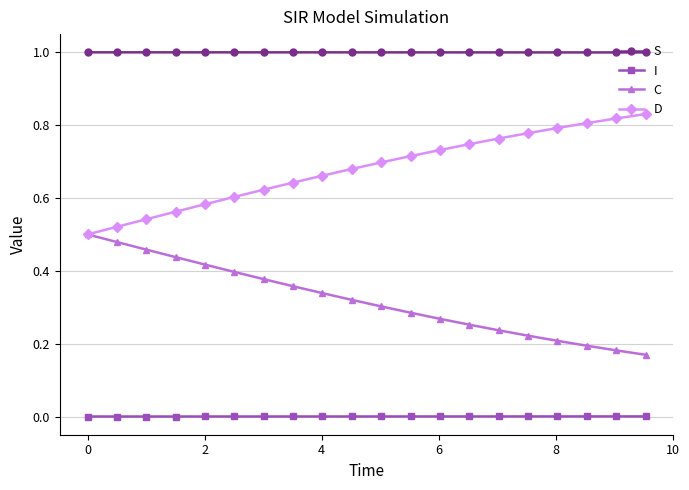

What is the greatest value displayed?

1.0